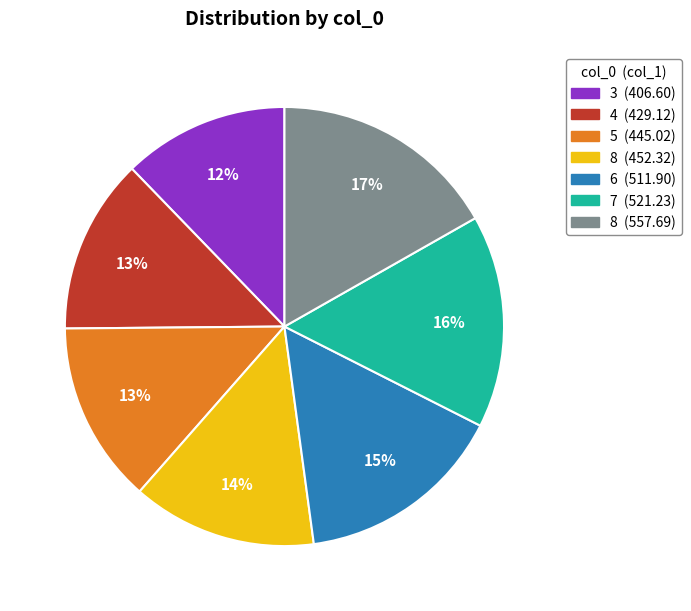

Is there a majority slice in this chart?

No